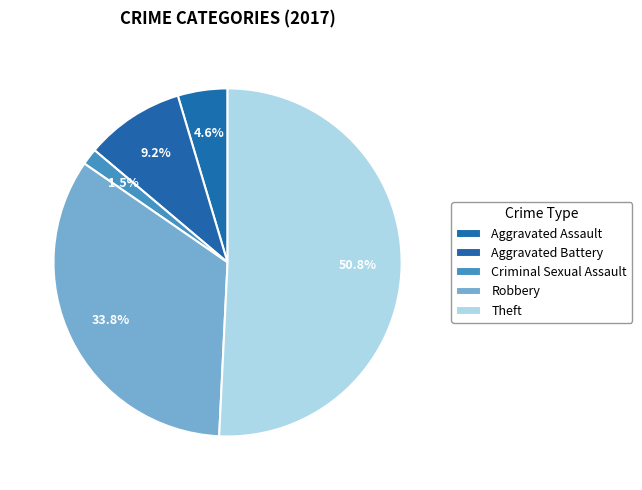

What is the majority slice?

Theft